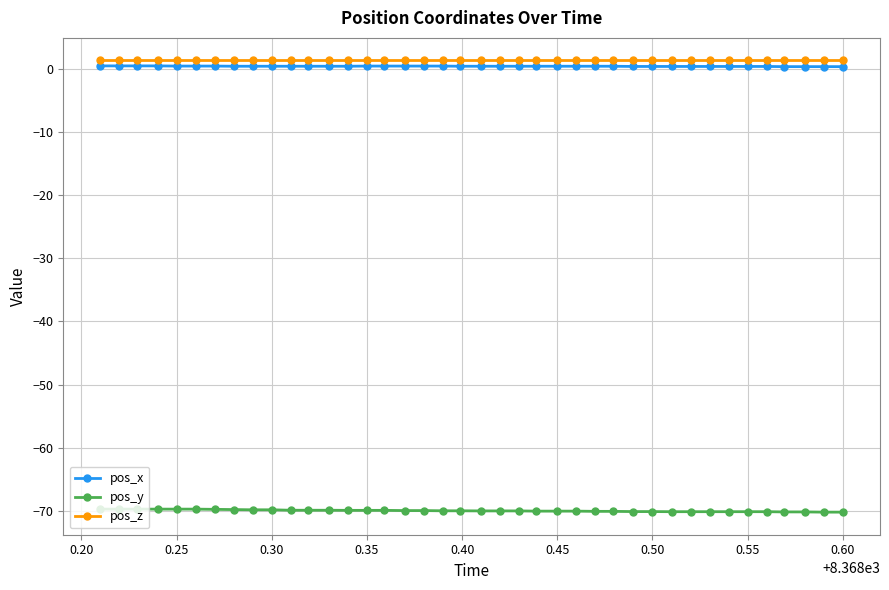

True or false: pos_z and pos_x cross at least once.

False